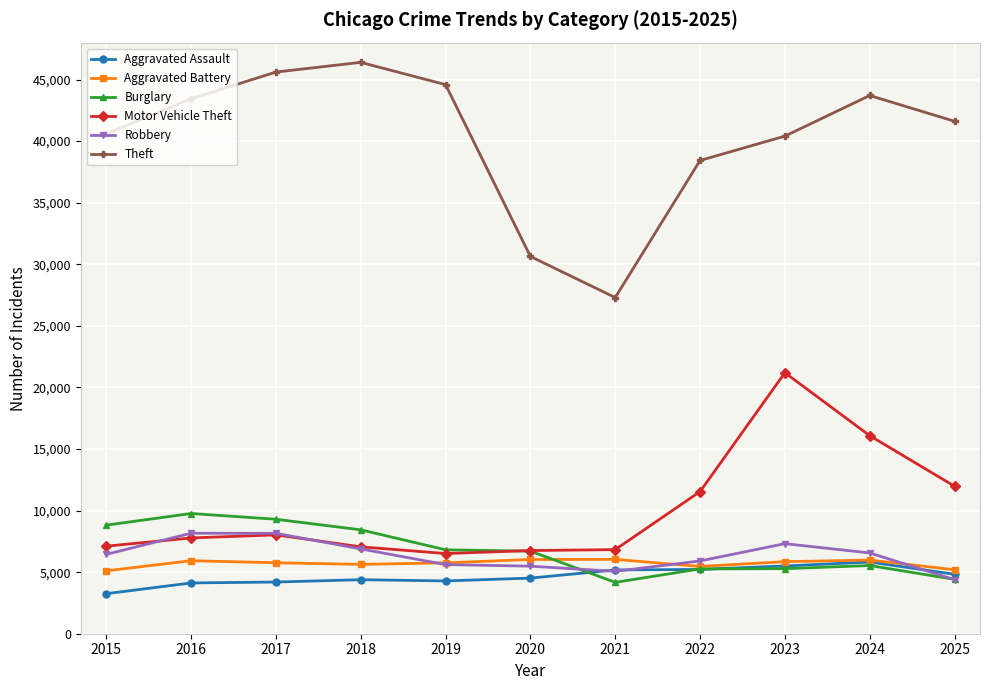

At which category does Theft reach its first local valley?

2021